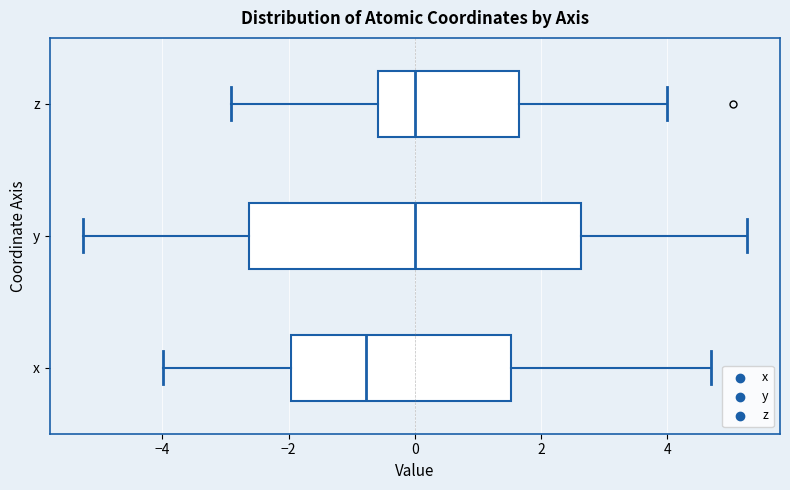

Reading bottom to top, read every box against the x-axis: the position of its median line, the range the box covers, and the ends of its whiskers. The values are not printed on the chart, so give them approximately, as read against the axis.

x: median -0.8, box -2.0 to 1.6, whiskers -4.0 to 4.8
y: median 0.0, box -2.6 to 2.6, whiskers -5.2 to 5.2
z: median 0.0, box -0.6 to 1.6, whiskers -3.0 to 4.0